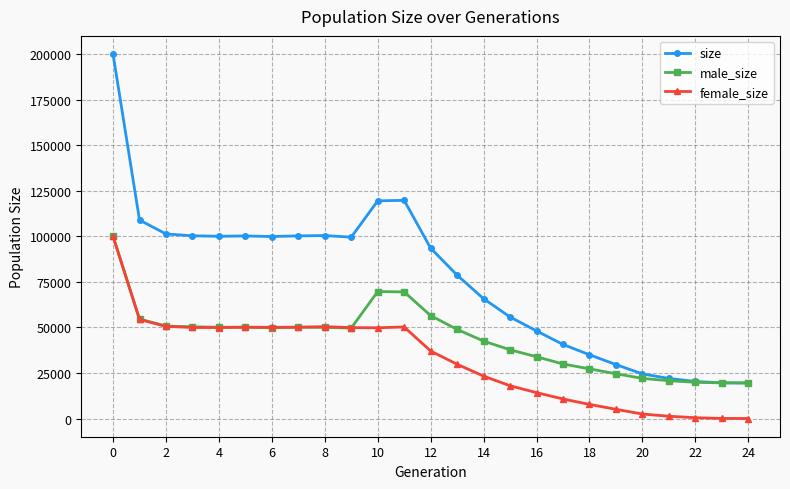

What is the value of the male_size point at the 11th from the left?

69646